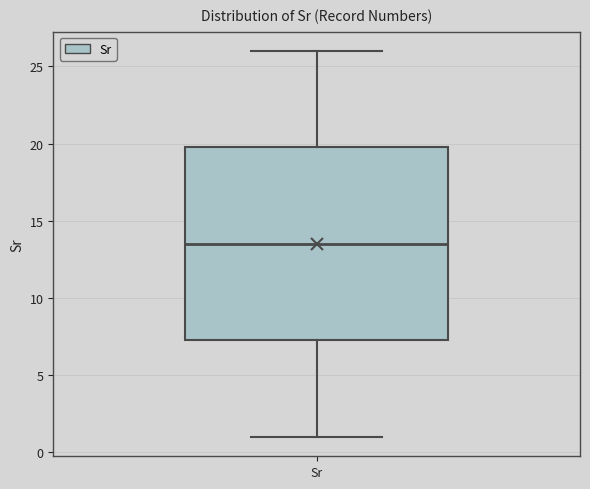

Transcribe this box plot: give where the median line is, the range the box spans, and where the two whiskers end, as read against the y-axis. The values are not printed on the chart, so give them approximately, as read against the axis.

median 13.5, box 7.5 to 20.0, whiskers 1.0 to 26.0